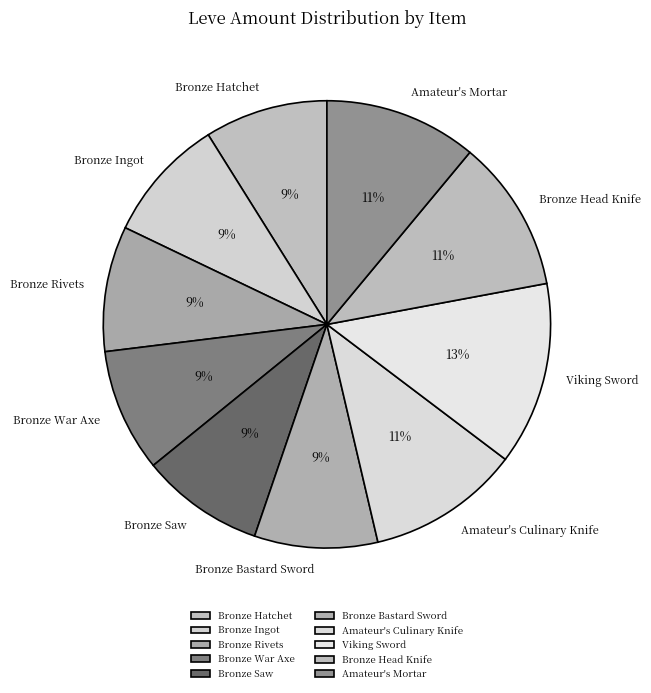

To the nearest percent, what portion does Bronze Hatchet represent?

9%